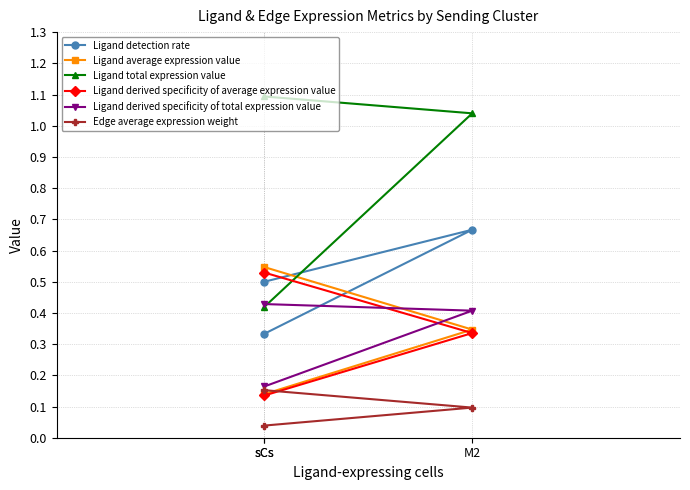

Which series has the largest total across all categories?

Ligand total expression value